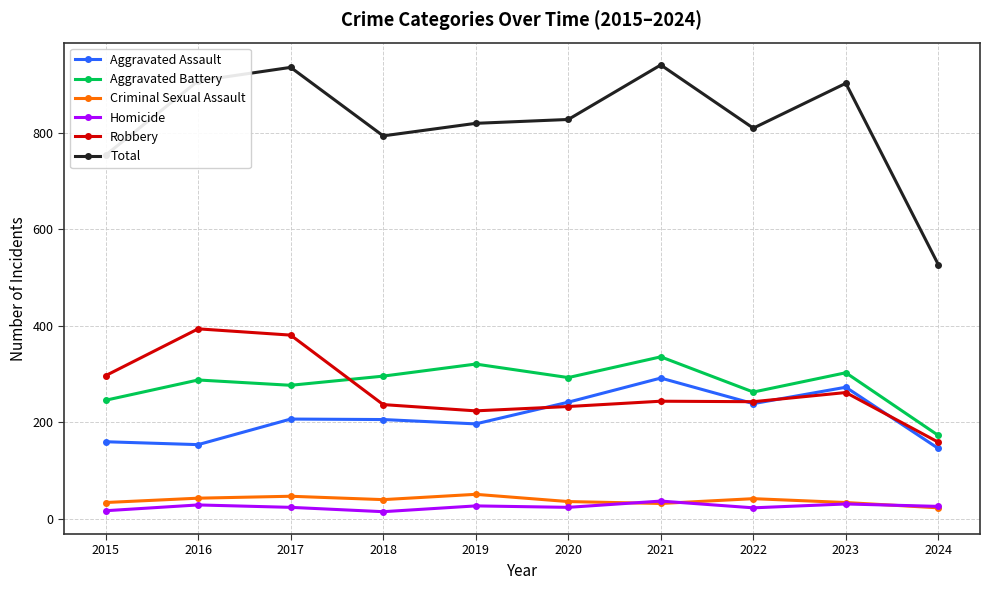

How many data points does each series have?

10